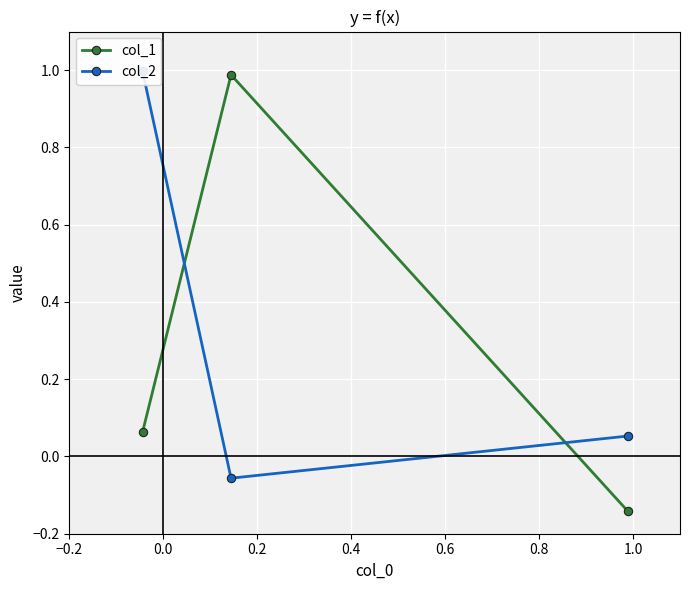

What is the greatest value displayed?

1.0